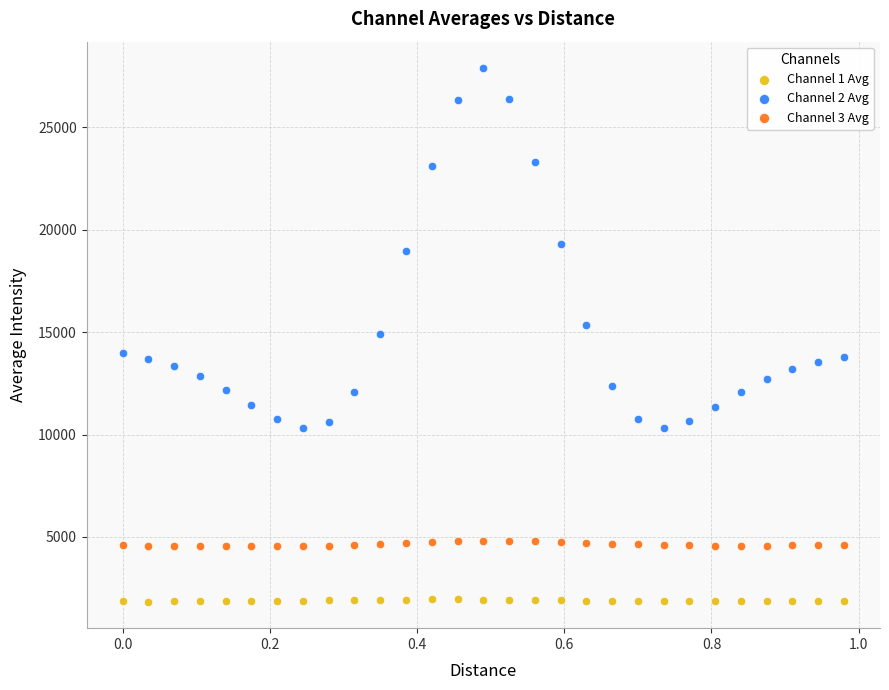

Across all data points, what is the range of Y values (max minus min)?

26032.7